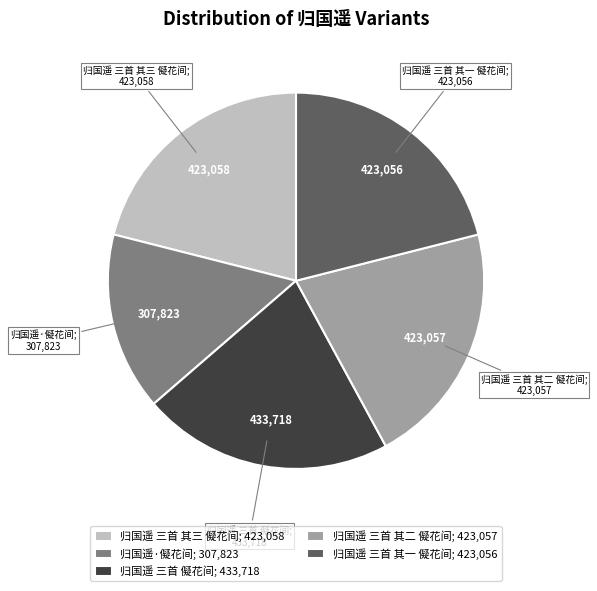

The 归国遥 三首 其一 儗花间 slice represents 21% of the pie. True or false?

True